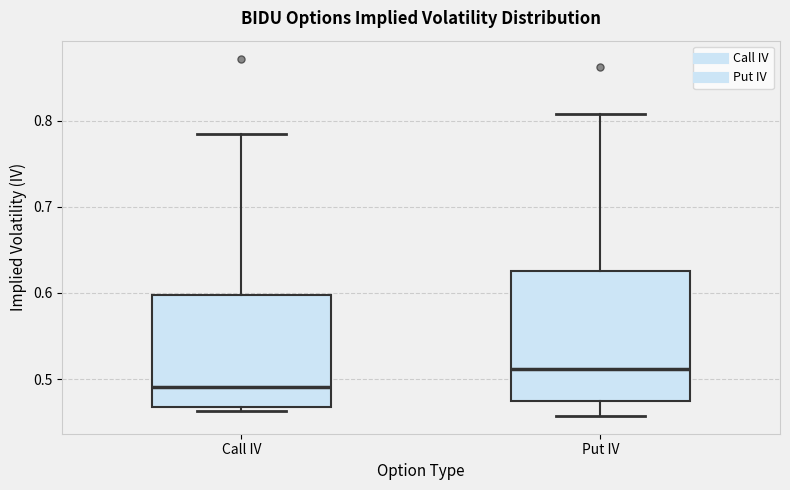

Reading left to right, read every box against the y-axis: the position of its median line, the range the box covers, and the ends of its whiskers. The values are not printed on the chart, so give them approximately, as read against the axis.

Call IV: median 0.49, box 0.47 to 0.60, whiskers 0.46 to 0.78
Put IV: median 0.51, box 0.47 to 0.63, whiskers 0.46 to 0.81